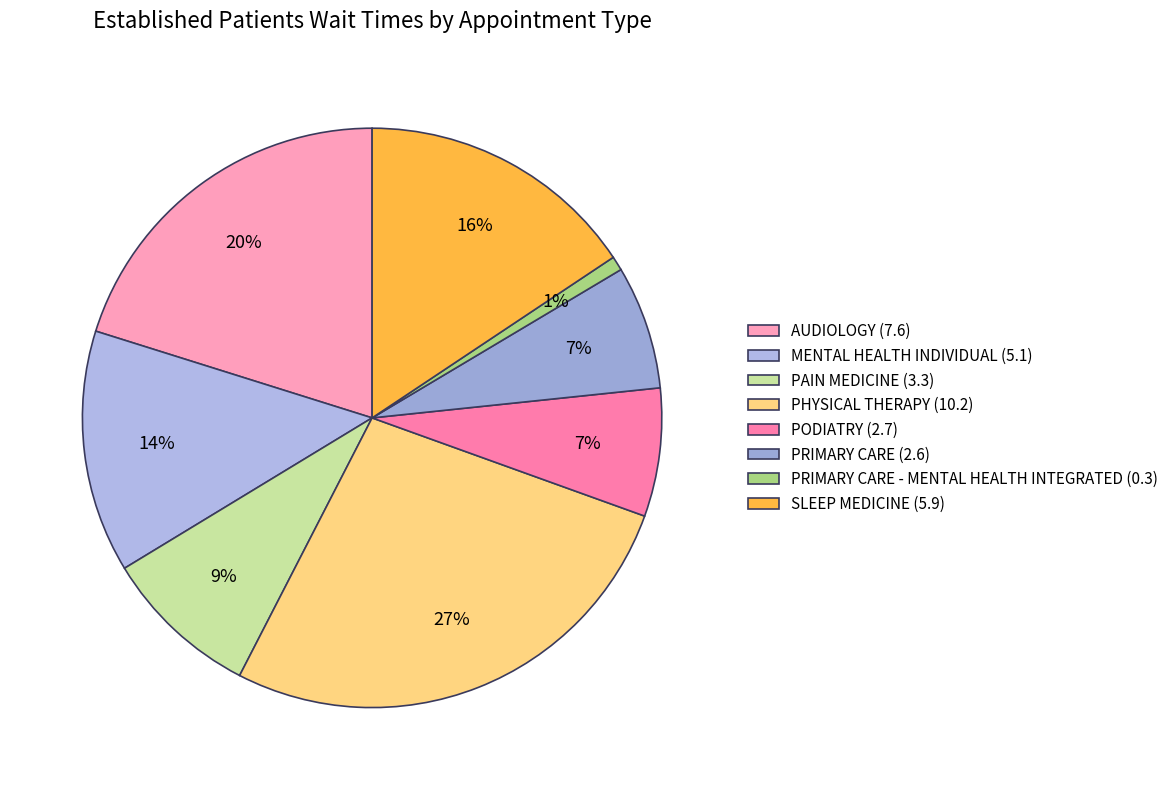

To the nearest percent, what is the difference between the largest and smallest slice percentages?

26%